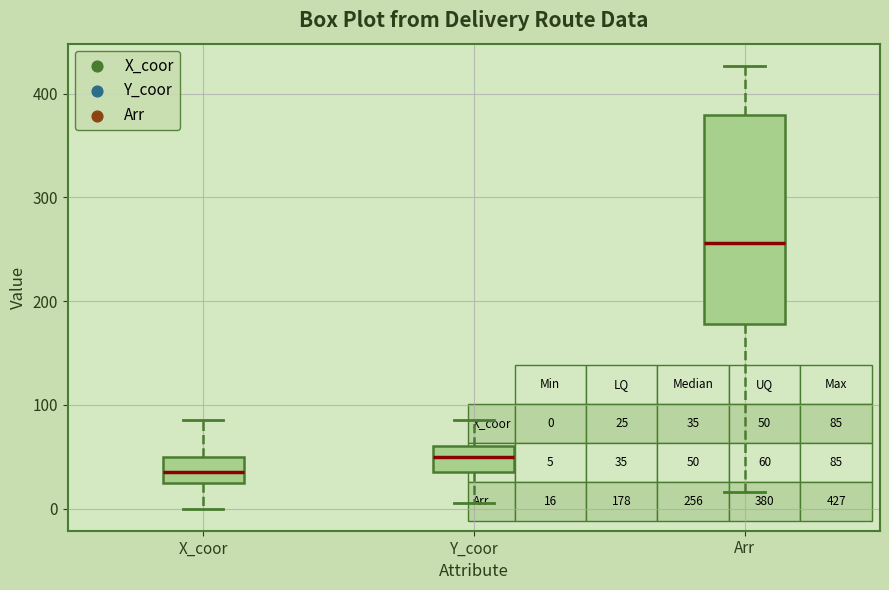

Which box has the lowest median line?

X_coor